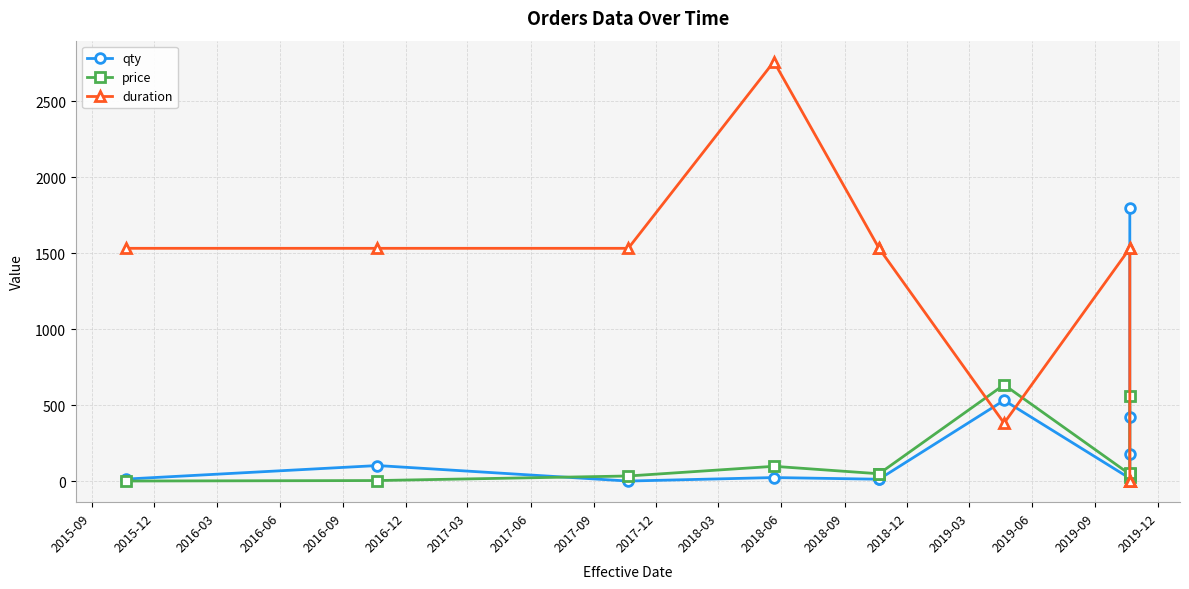

True or false: price has more than 1 points higher than both neighbors.

True